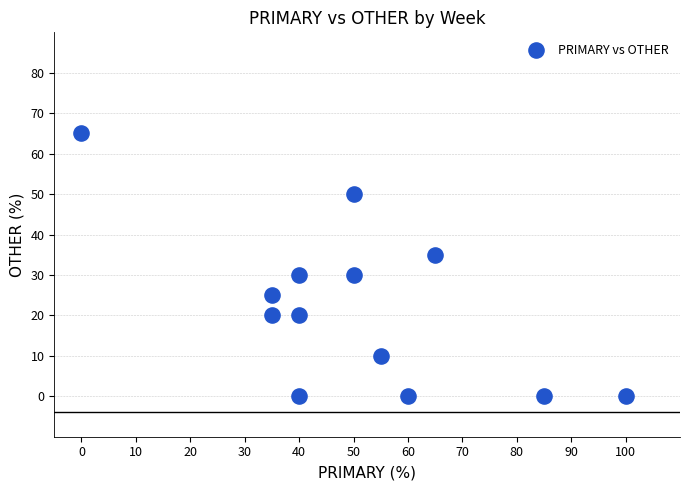

What is the range of X values (max minus min)?

100